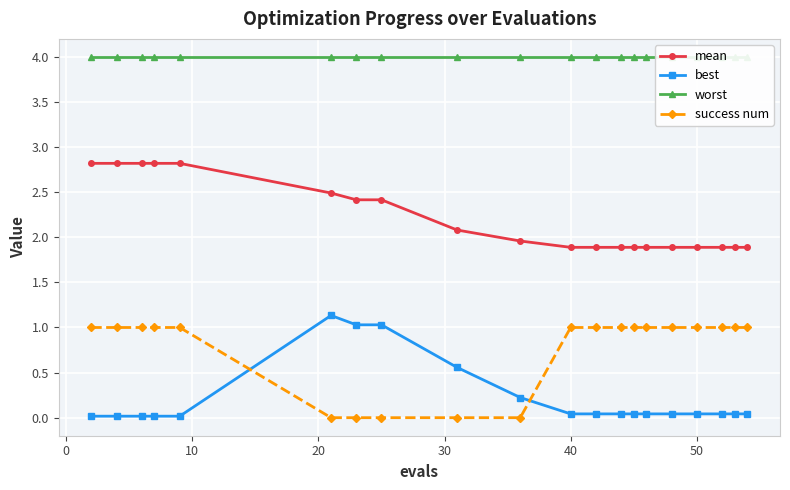

After their last crossing, which series has the higher values: success num or best?

success num